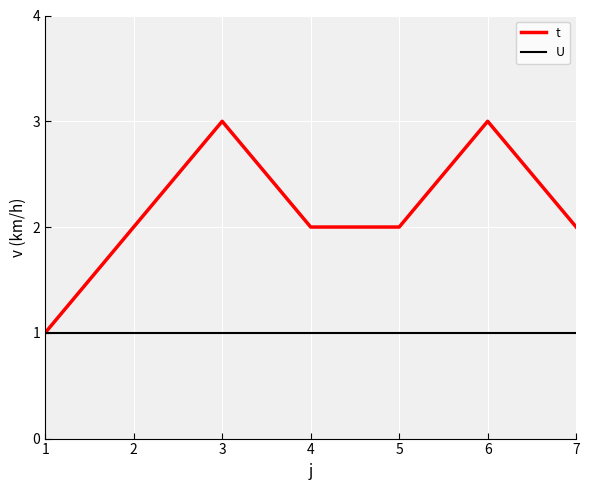

Between 3 and 7, which series saw the biggest shift?

t